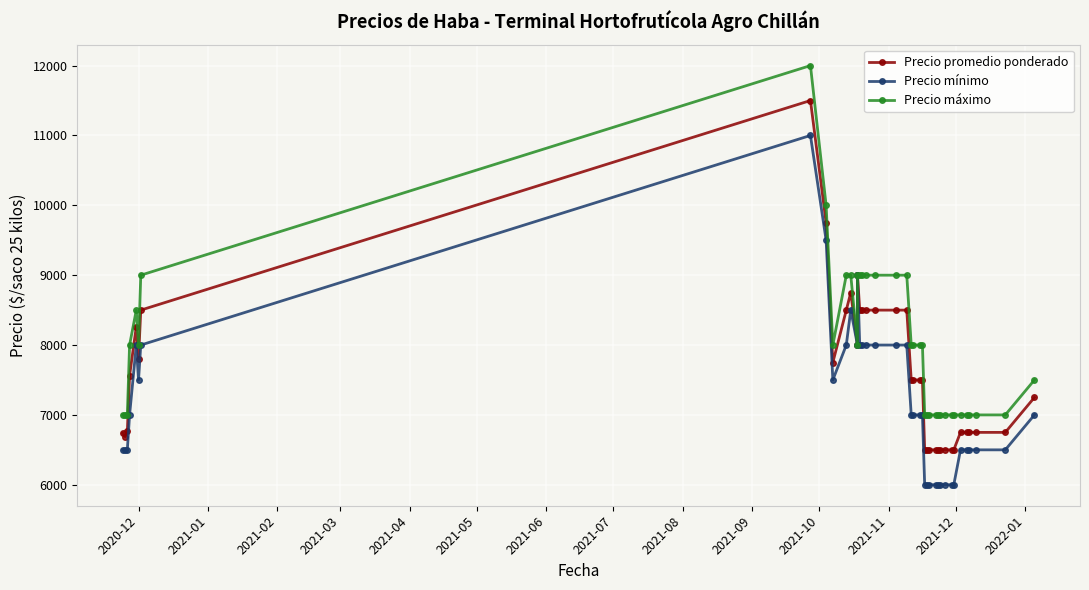

The value of Precio mínimo at 2021-06 is 5172. True or false?

False